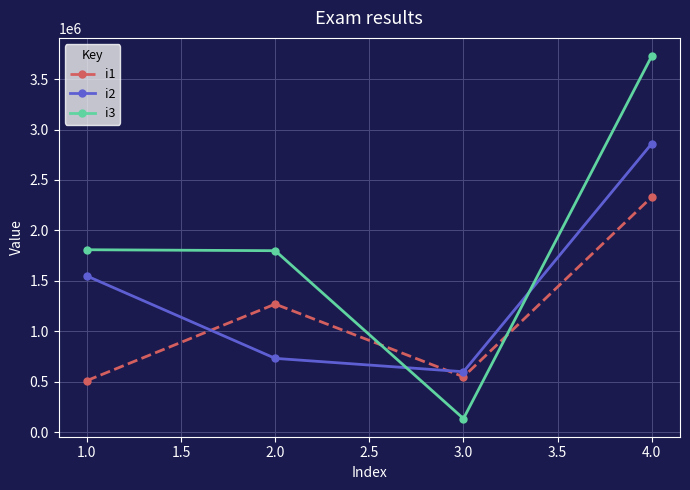

Is the value of i3 at 2.0 greater than the value of i1 at 4.0?

No